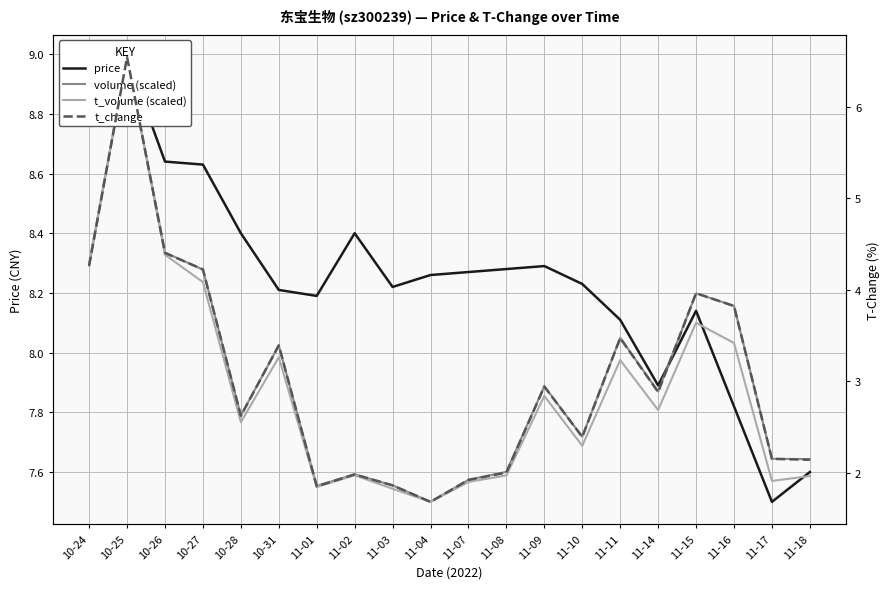

Which series has the largest range (max minus min)?

t_change